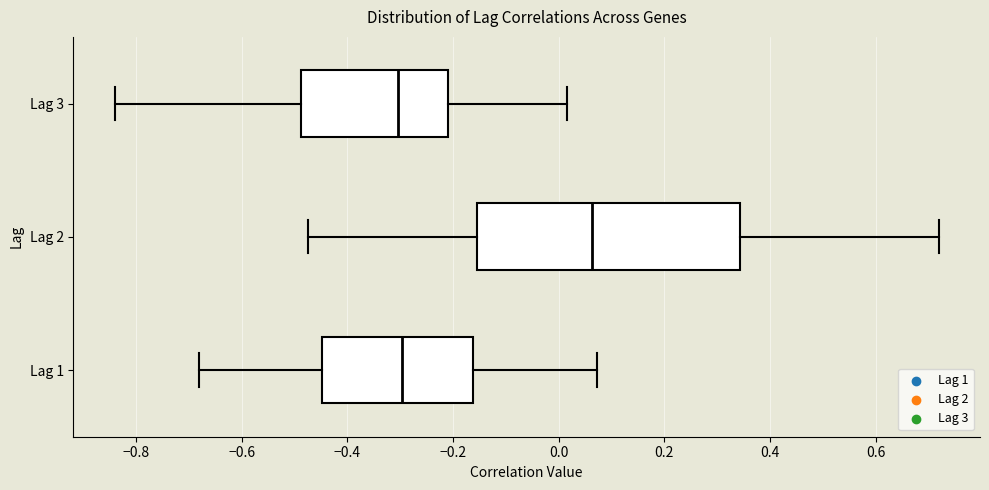

Reading bottom to top, transcribe this box plot: for each box, give where its median line is, the range the box spans, and where its two whiskers end, as read against the x-axis. The values are not printed on the chart, so give them approximately, as read against the axis.

Lag 1: median -0.30, box -0.44 to -0.16, whiskers -0.68 to 0.08
Lag 2: median 0.06, box -0.16 to 0.34, whiskers -0.48 to 0.72
Lag 3: median -0.30, box -0.48 to -0.20, whiskers -0.84 to 0.02